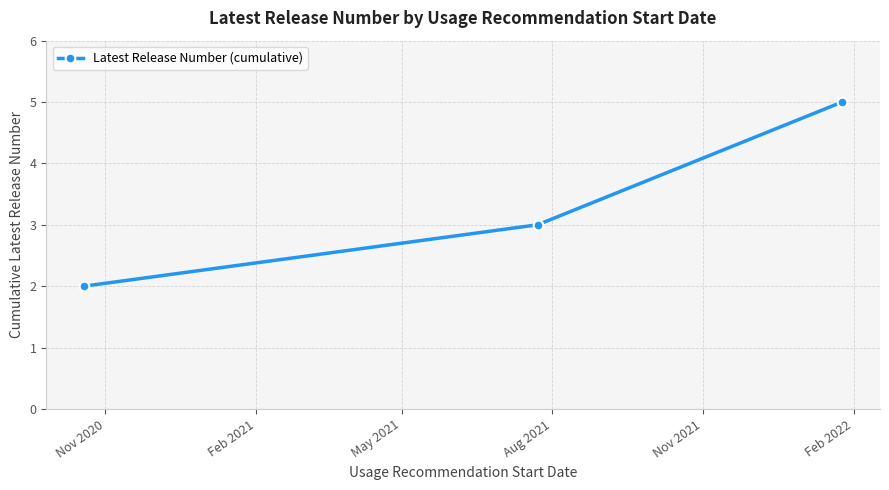

Is this an area chart (filled region under the line)?

No